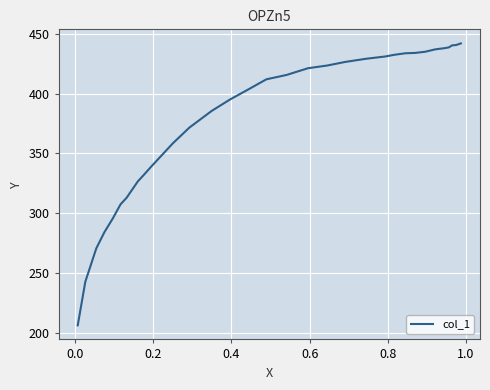

What is the difference between the maximum and minimum values?

235.8